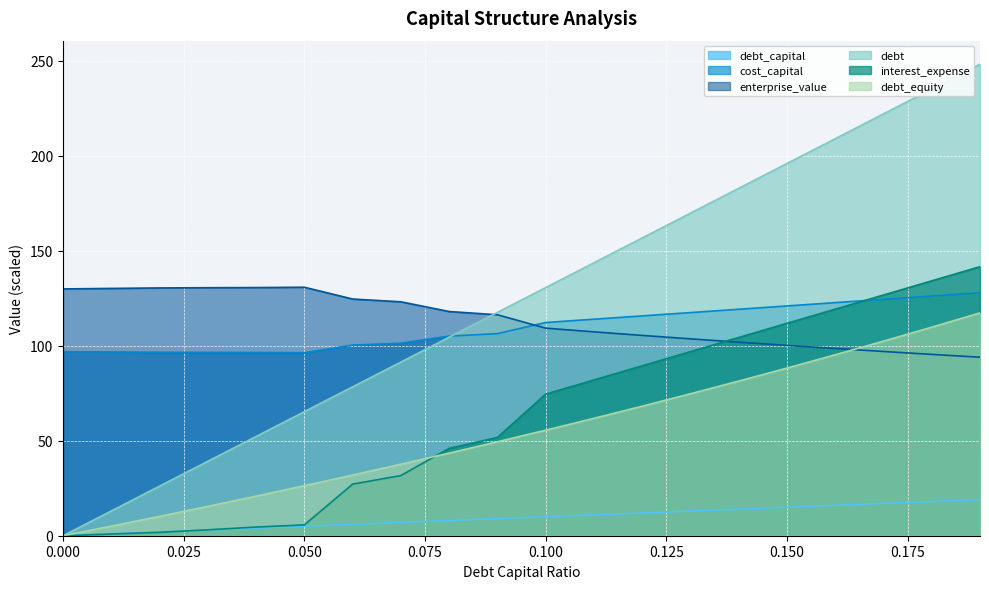

Which series has the largest total across all categories?

debt